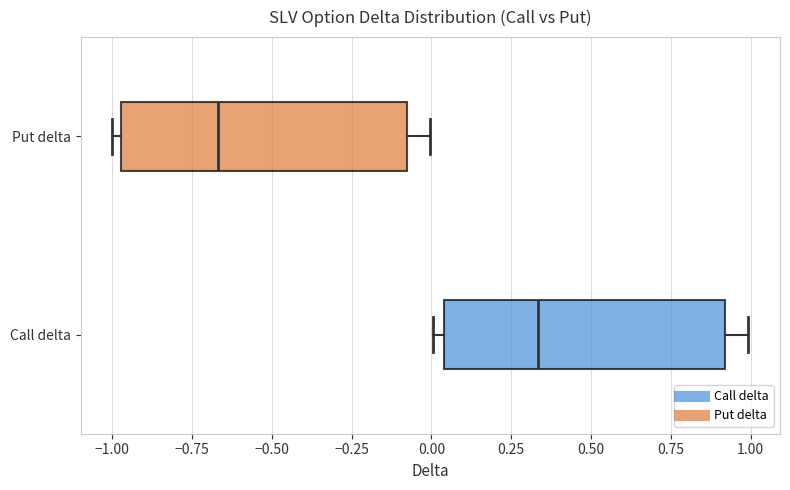

Where is the right edge of the box for Call delta on the x-axis? The values are not printed on the chart, so give them approximately, as read against the axis.

0.90